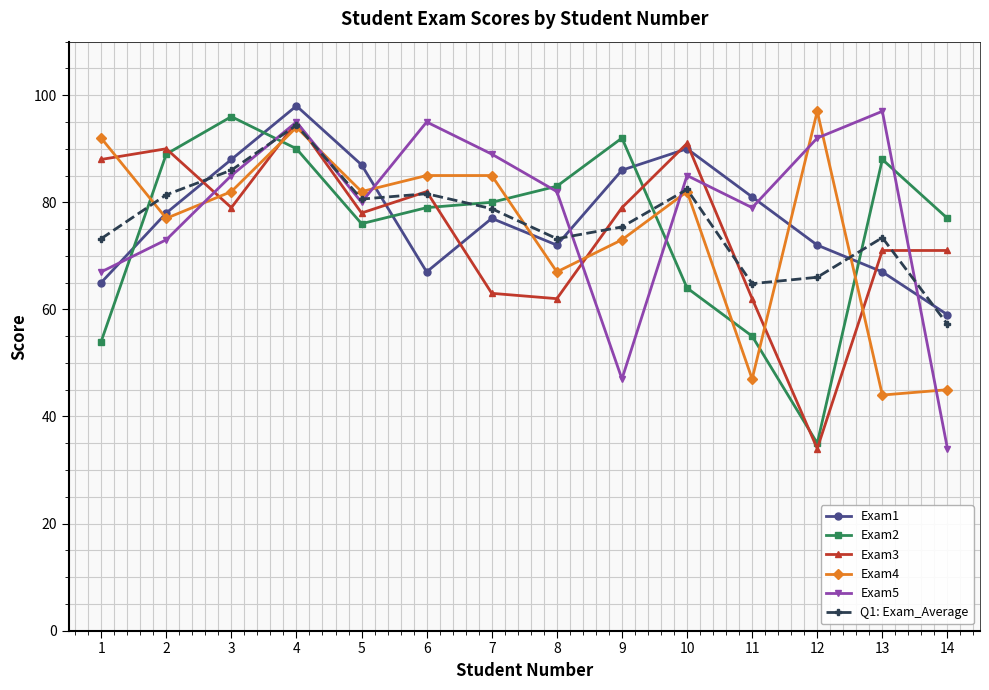

How many lines are shown in the chart?

6